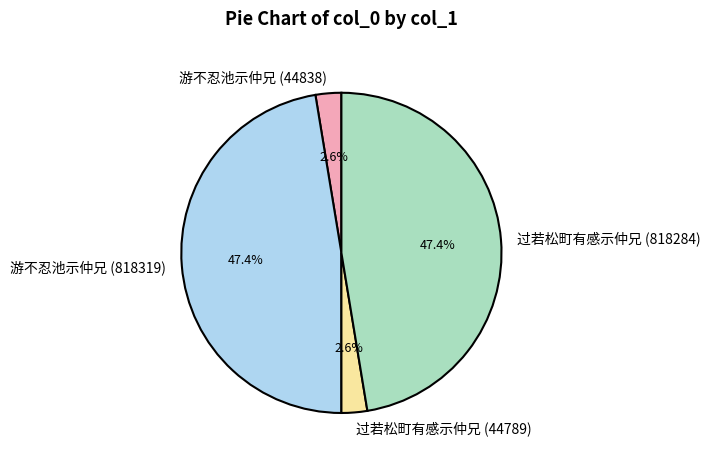

How much of the chart is everything except 游不忍池示仲兄 (818319)?

52.6%